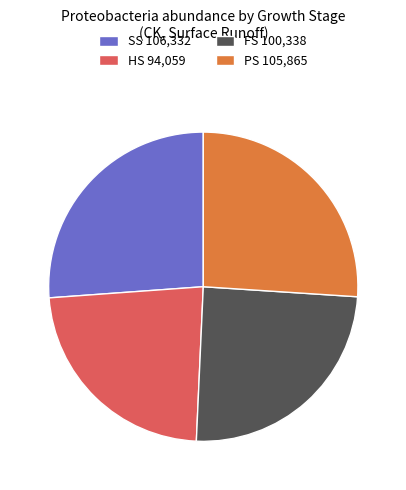

Does any single category account for the majority?

No